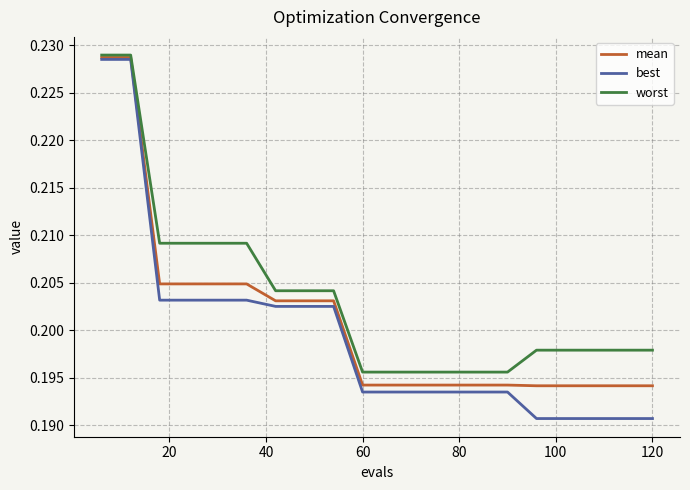

List the series in order of their overall mean, lowest first.

best, mean, worst